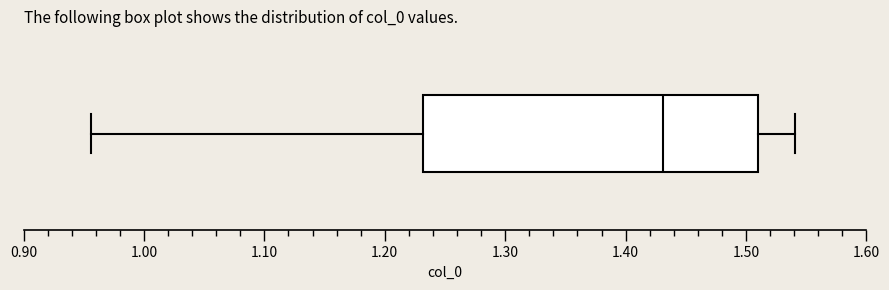

Transcribe this box plot: give where the median line is, the range the box spans, and where the two whiskers end, as read against the x-axis. The values are not printed on the chart, so give them approximately, as read against the axis.

median 1.43, box 1.23 to 1.51, whiskers 0.96 to 1.54